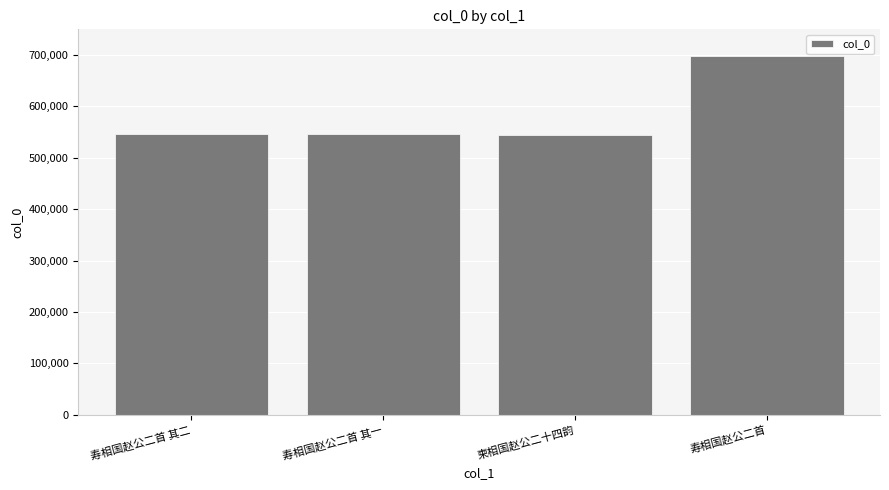

What is the maximum value shown in the chart?

697261